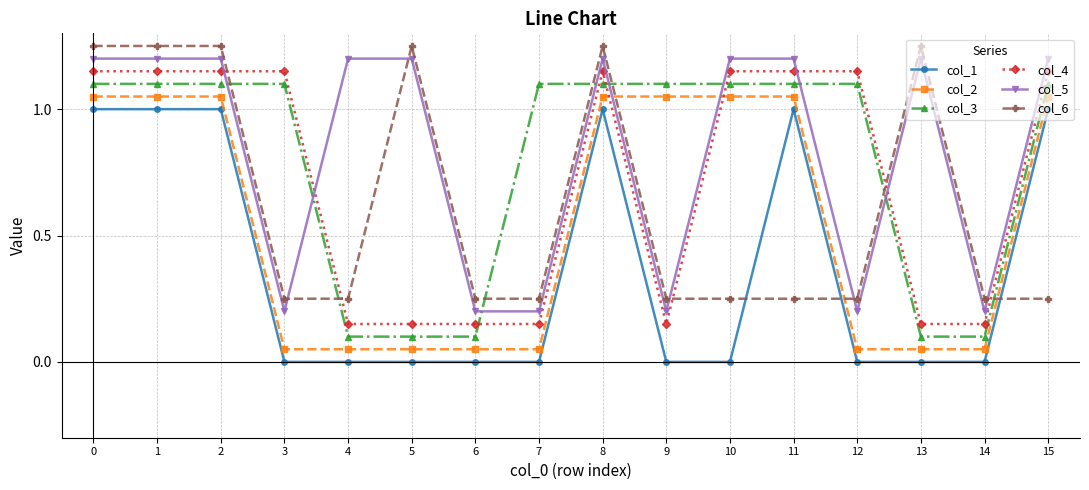

How many times do col_6 and col_2 cross each other?

3